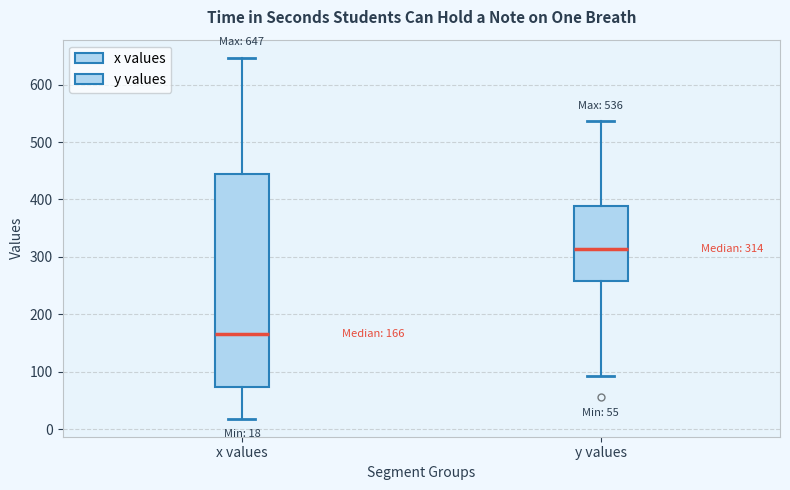

Which box's median line is the highest?

y values